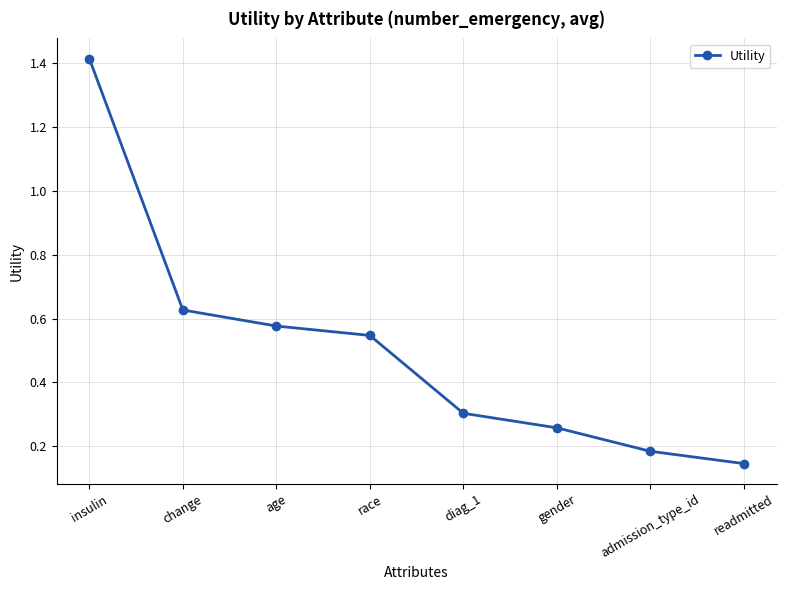

List the labels in order of value, smallest first.

readmitted, admission_type_id, gender, diag_1, race, age, change, insulin